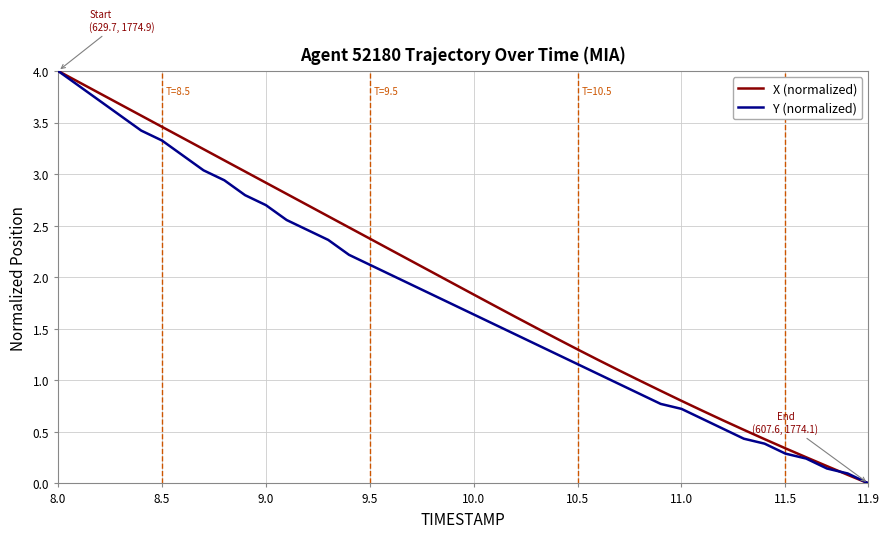

What is the maximum value for Y (normalized)?

4.0